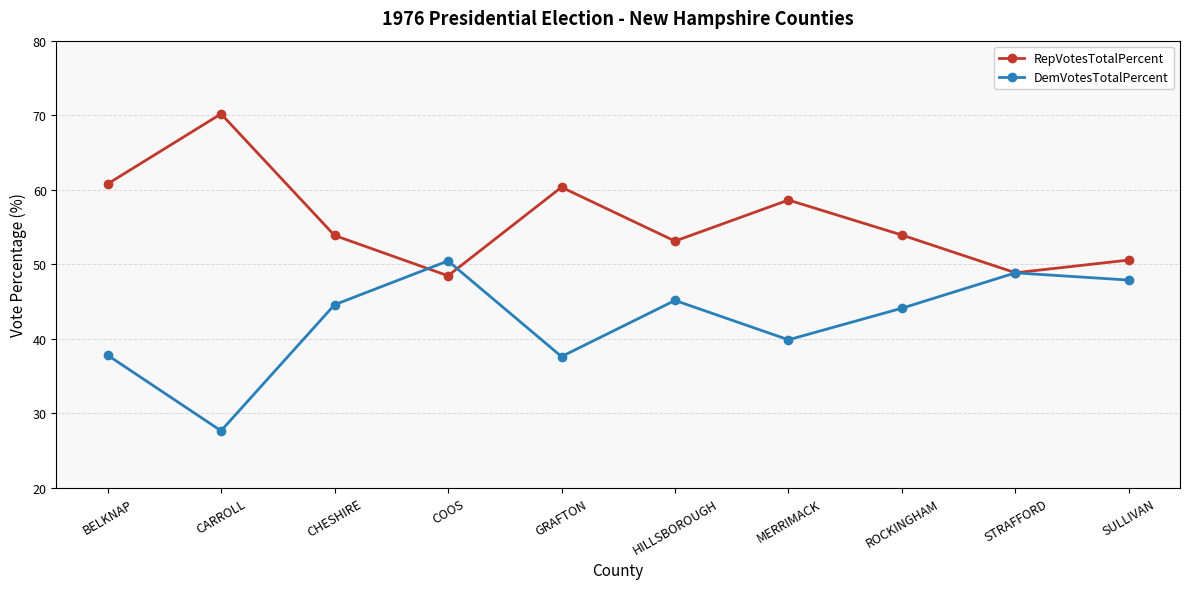

What is the difference between the maximum and second lowest values in the DemVotesTotalPercent series?

12.8